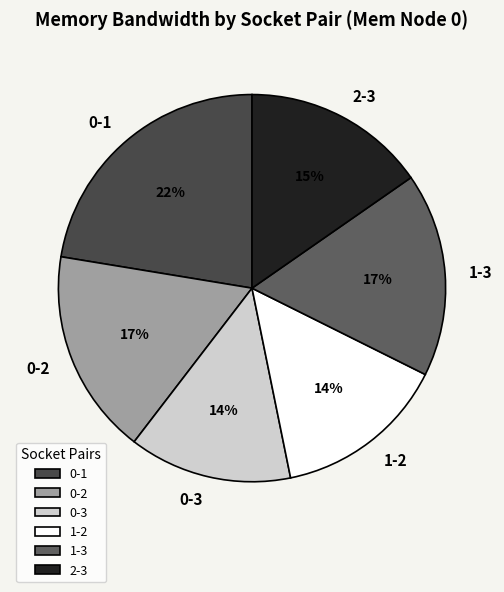

Does any single category account for the majority?

No